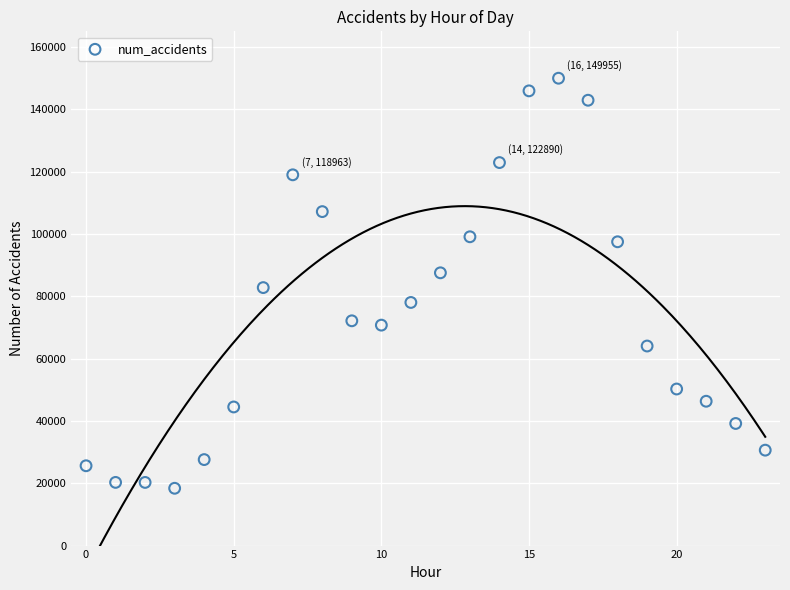

What is the range of Y values (max minus min)?

131567